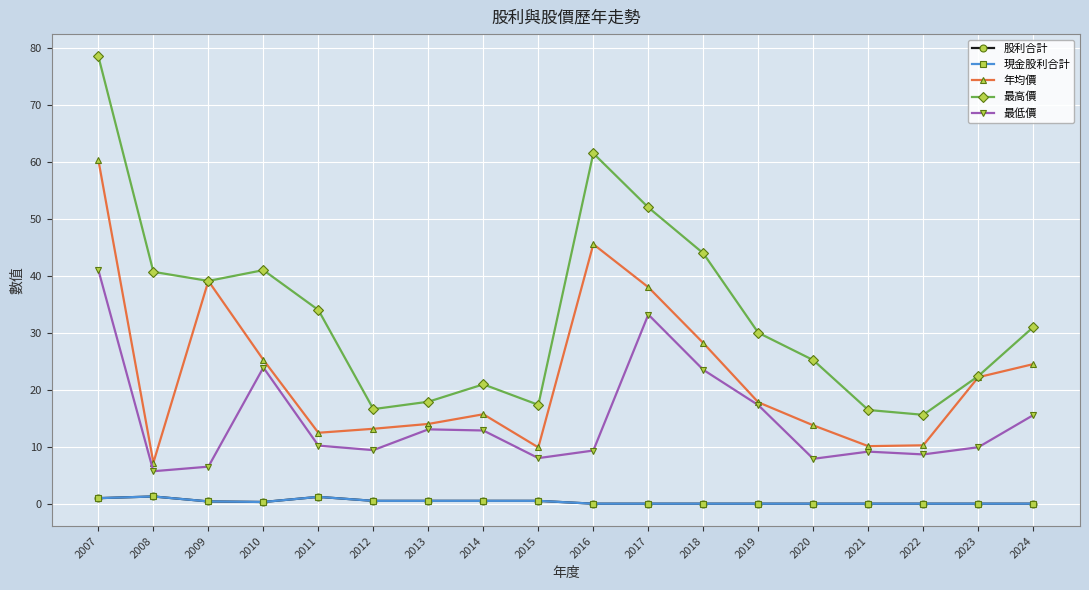

True or false: 最低價 and 現金股利合計 cross at least once.

False